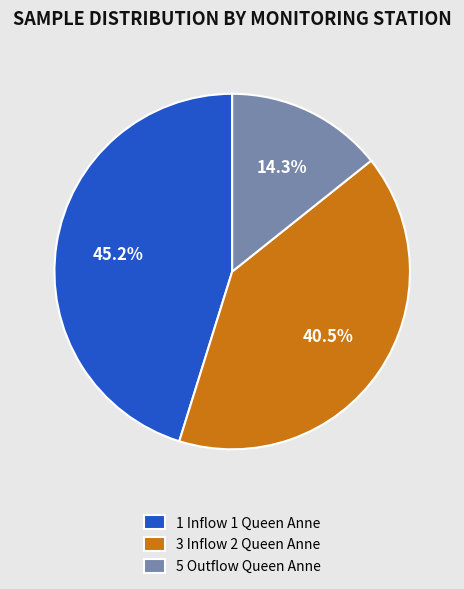

Which slice is the largest?

1 Inflow 1 Queen Anne